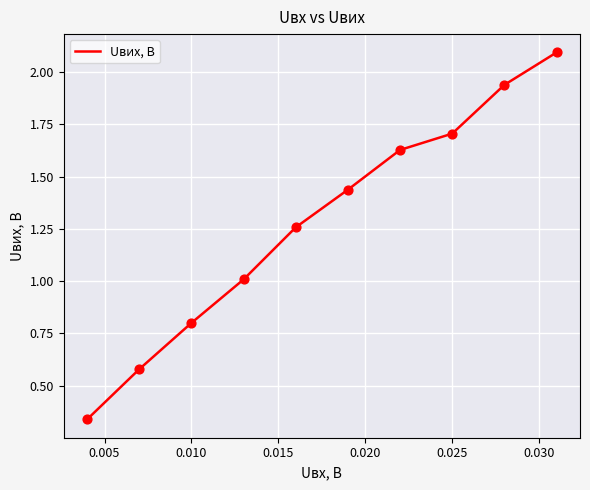

What is the maximum value shown in the chart?

2.1